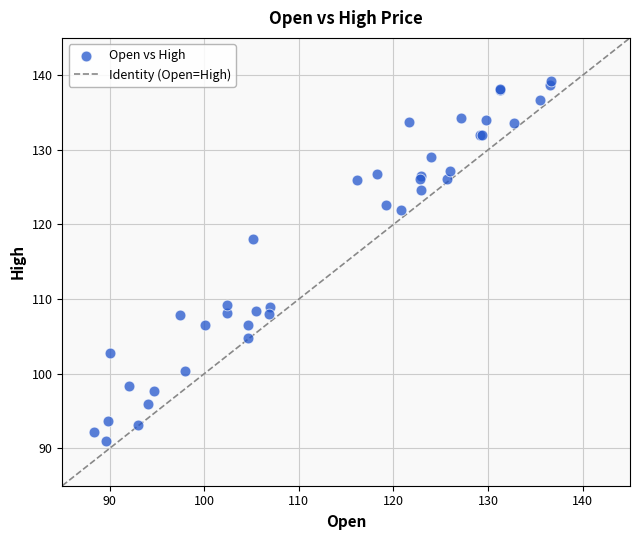

What Y value in the scatter plot is closest to 115?

118.0